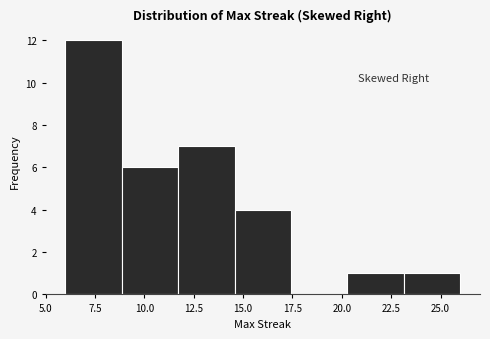

Reading left to right, transcribe this chart: for each bar, give the range it covers on the x-axis and its height. Neither the bar edges nor the heights are printed on the chart, so give them approximately, as read against the axes.

6.0 to 9.0: 12
9.0 to 11.5: 6
11.5 to 14.5: 7
14.5 to 17.5: 4
17.5 to 20.5: 0
20.5 to 23.0: 1
23.0 to 26.0: 1